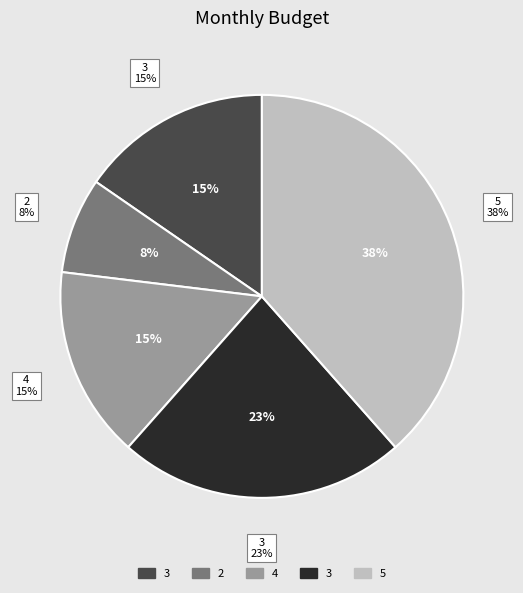

Count the number of slices in the pie.

5